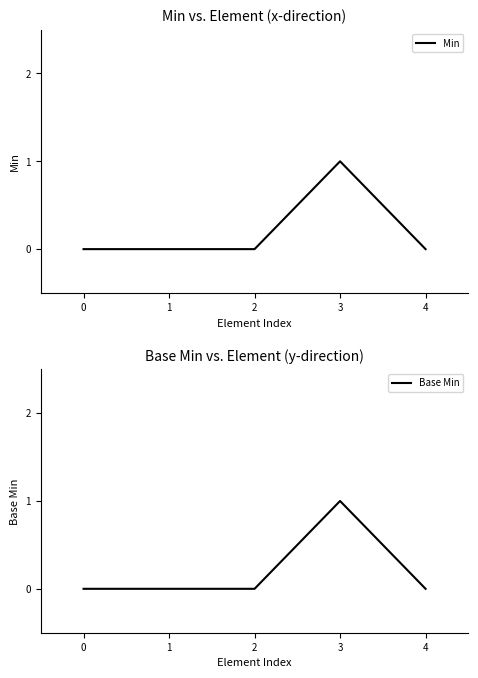

Is it true that Base Min equals 0 at 1?

True